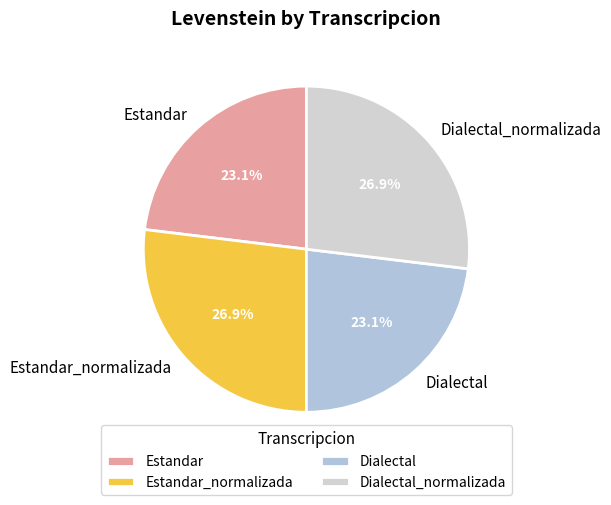

How much of the chart is everything except Dialectal_normalizada?

73.1%